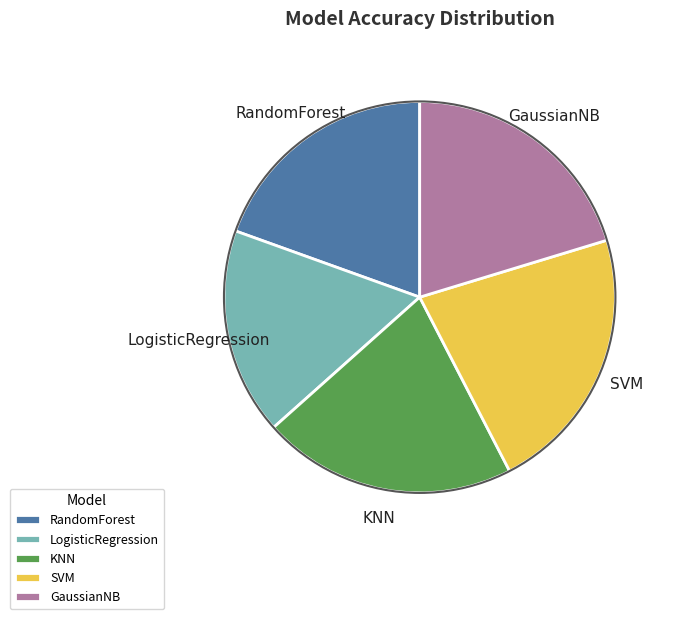

How many slices are in this pie chart?

5